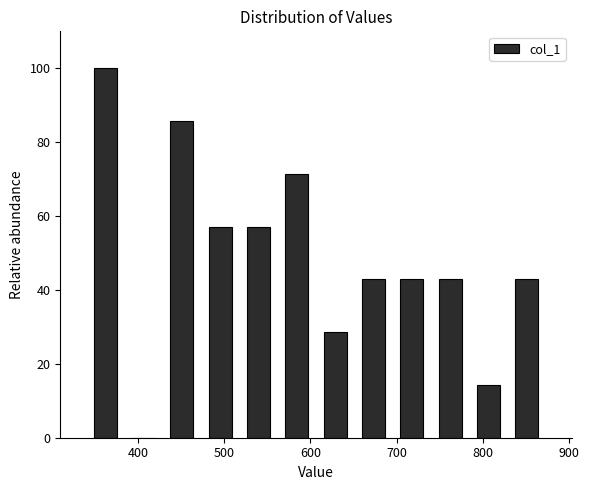

Reading left to right, list every bar in this chart as the range it spans on the x-axis followed by its height. Neither the bar edges nor the heights are printed on the chart, so give them approximately, as read against the axes.

340 to 380: 100
380 to 430: 0
430 to 470: 86
470 to 520: 58
520 to 560: 58
560 to 610: 72
610 to 650: 28
650 to 700: 42
700 to 740: 42
740 to 780: 42
780 to 830: 14
830 to 870: 42